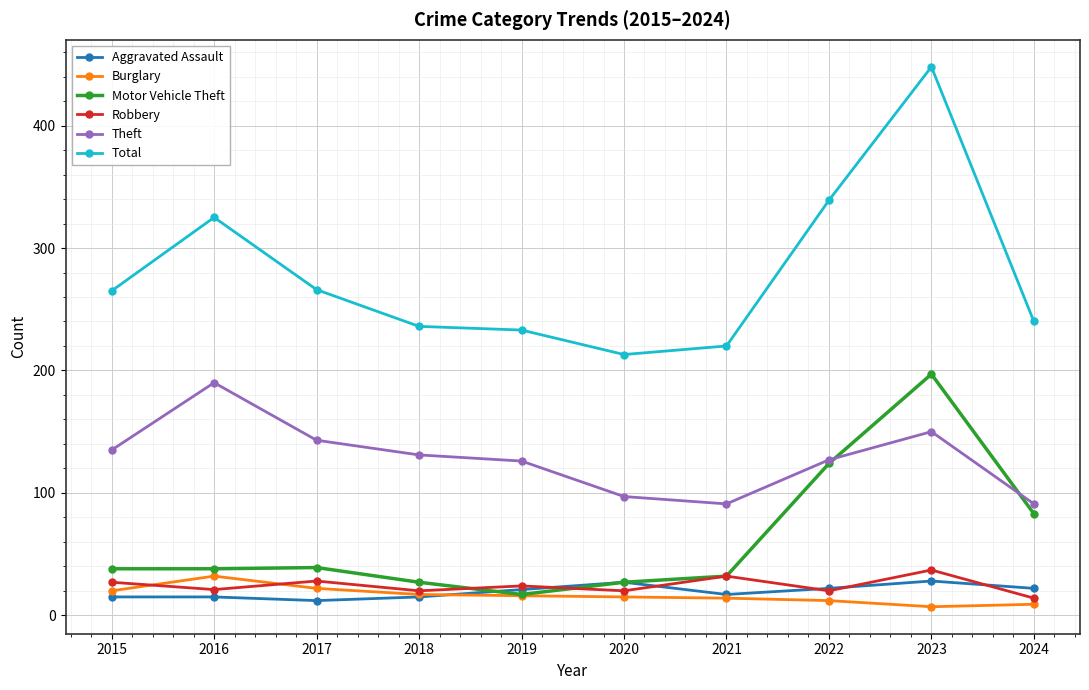

How many lines are shown in the chart?

6